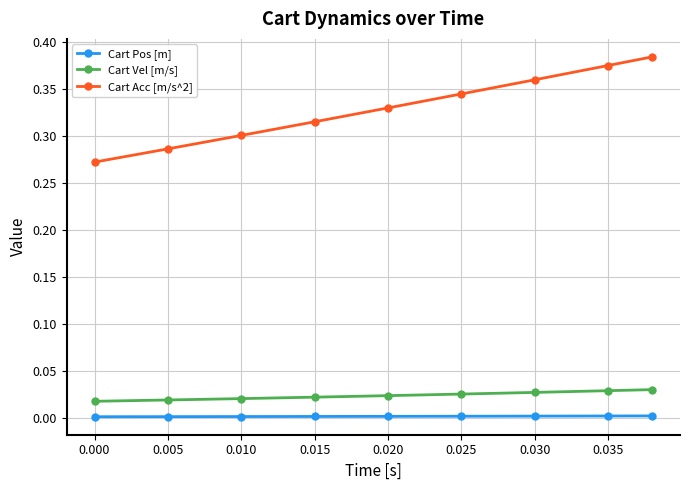

True or false: Cart Acc [m/s^2] has more than 2 interior local peaks.

False